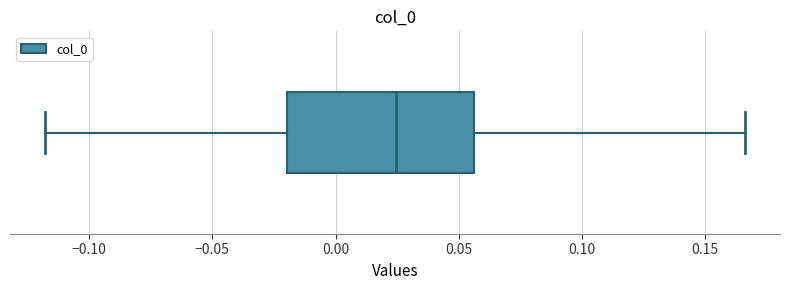

Transcribe this box plot: give where the median line is, the range the box spans, and where the two whiskers end, as read against the x-axis. The values are not printed on the chart, so give them approximately, as read against the axis.

median 0.025, box -0.020 to 0.055, whiskers -0.120 to 0.165